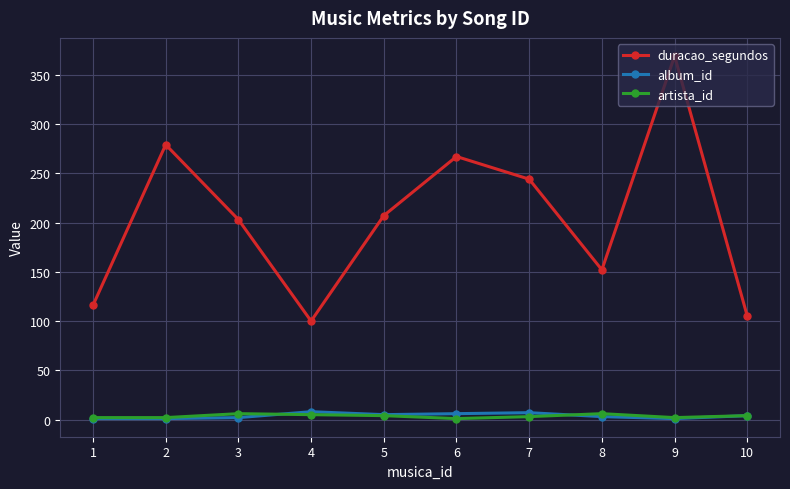

Does the chart display data point markers on the line(s)?

Yes